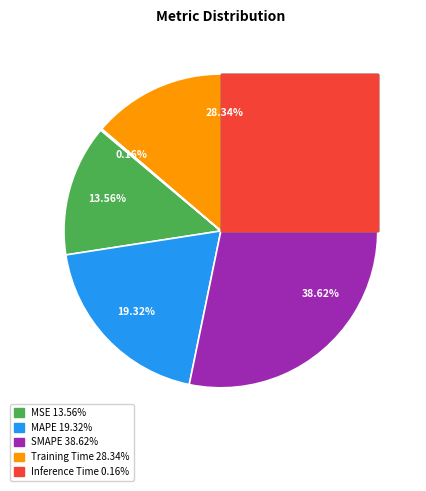

Which slice is the largest?

SMAPE